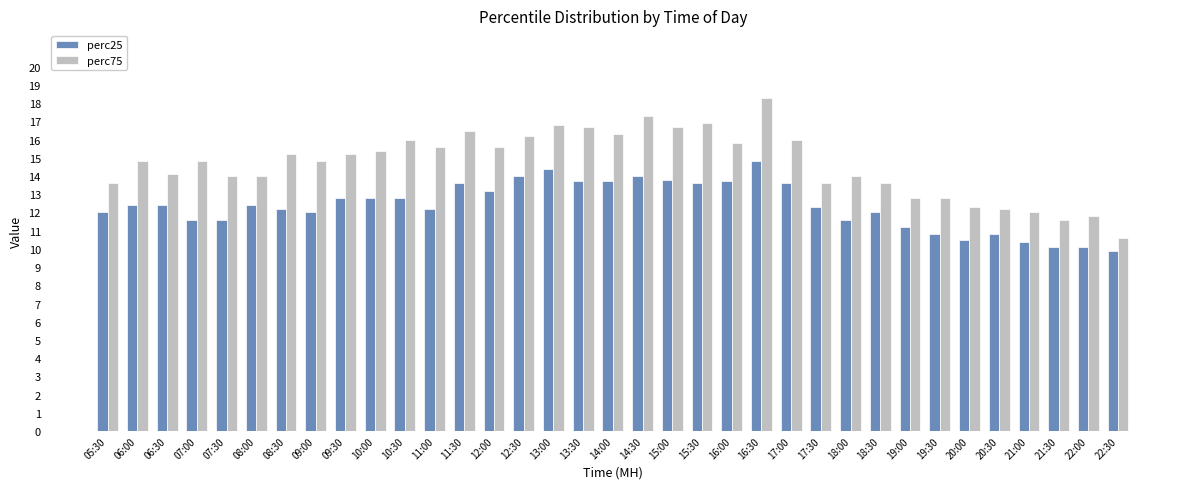

Rank the series at 22:00 from highest to lowest value.

perc75, perc25